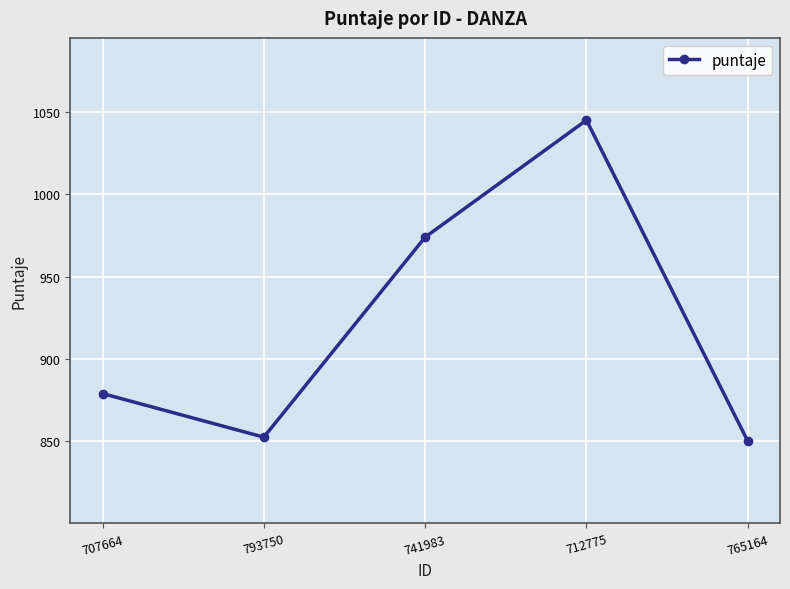

What position from the right is 793750?

4